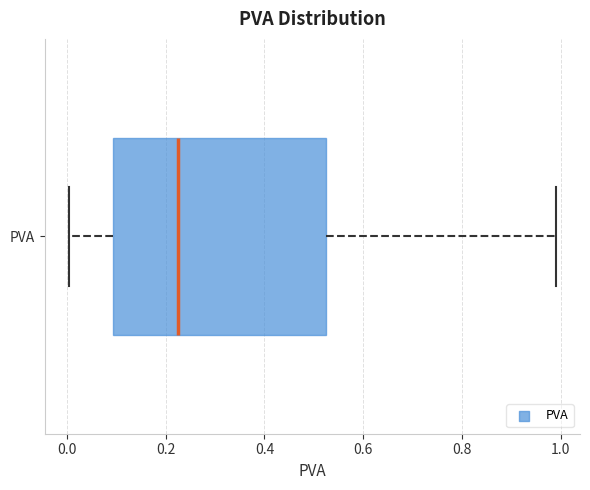

Transcribe this box plot: give where the median line is, the range the box spans, and where the two whiskers end, as read against the x-axis. The values are not printed on the chart, so give them approximately, as read against the axis.

median 0.22, box 0.10 to 0.52, whiskers 0.00 to 0.98